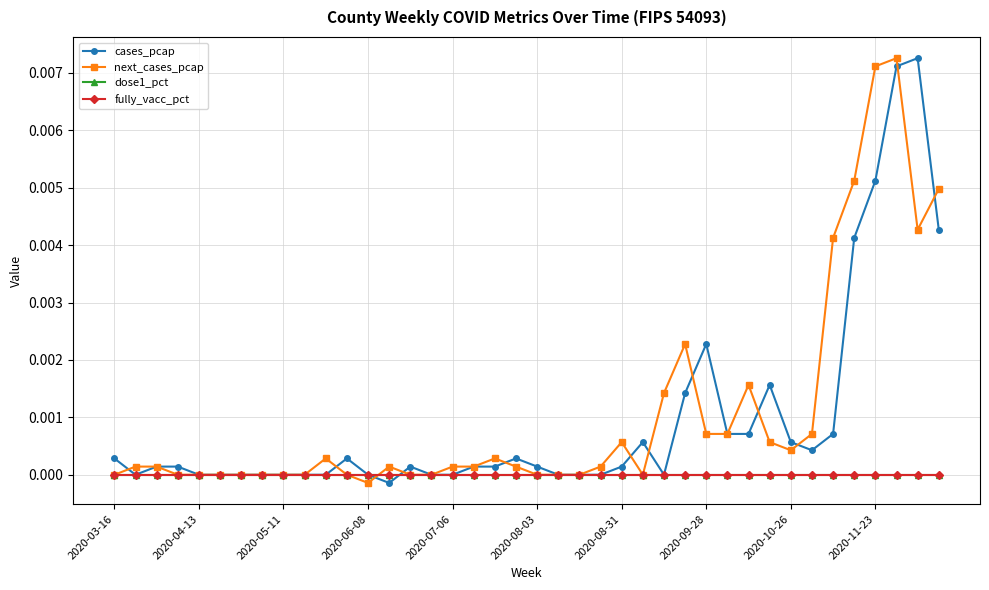

Does the chart have visible grid lines?

Yes